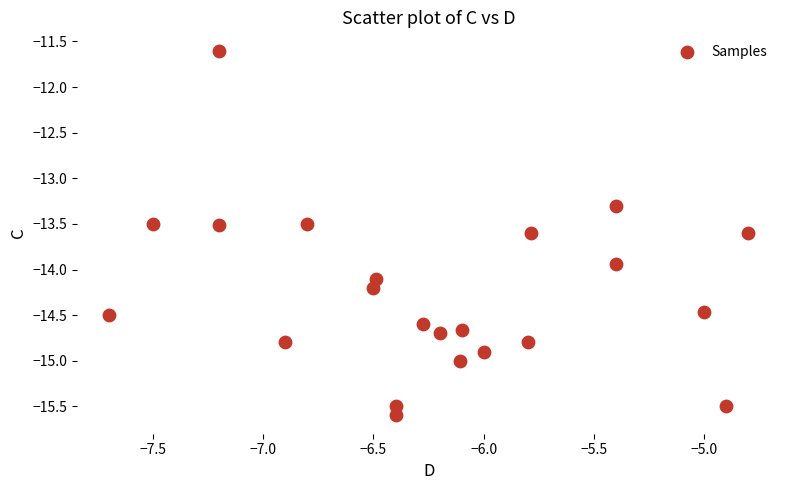

What is the range of X values (max minus min)?

2.9